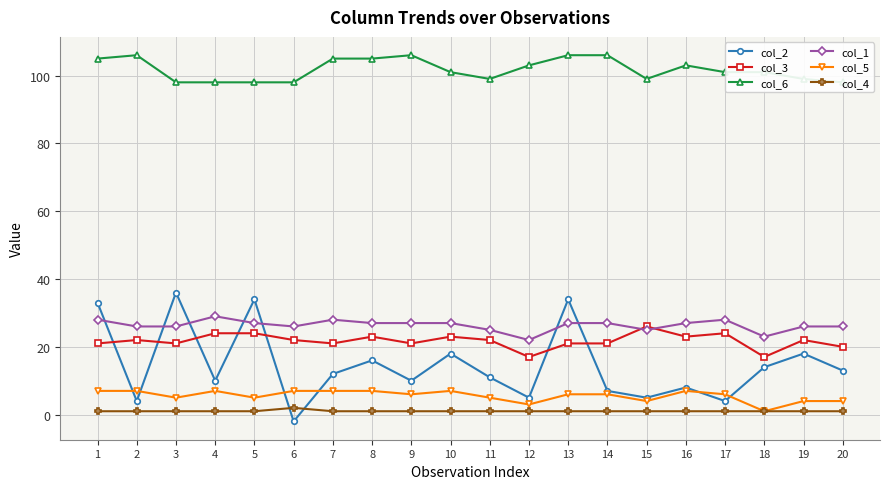

Count the col_4 values in the range 1 to 2.

20